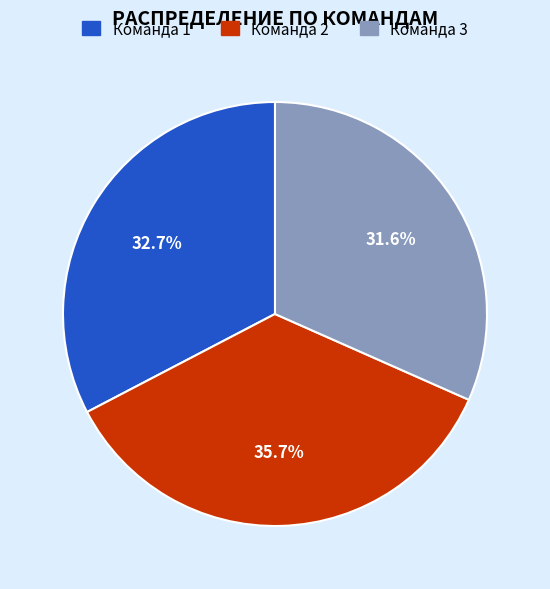

Does Команда 2 account for over 50% of the chart?

No